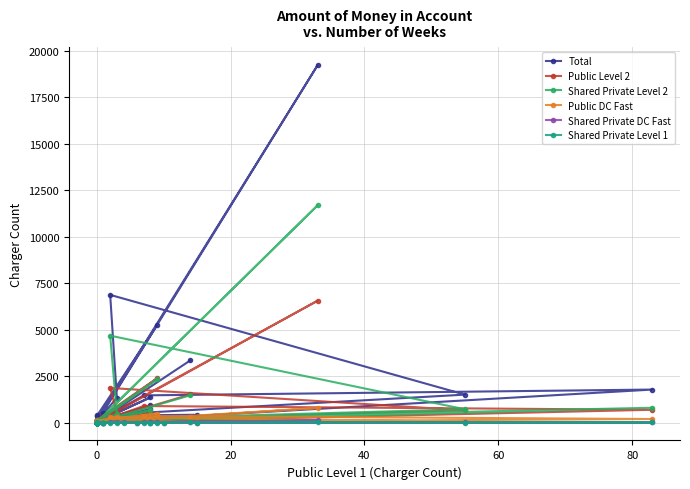

What is the total value across all series at 0?

30